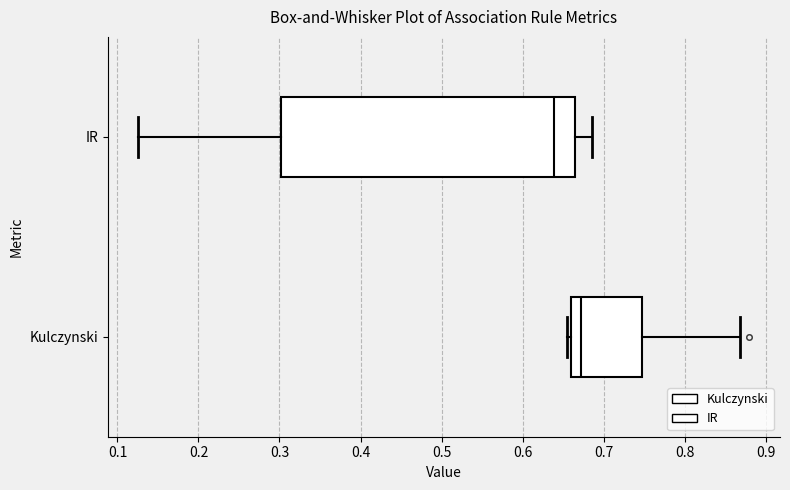

Which box is the widest, from its left edge to its right edge?

IR